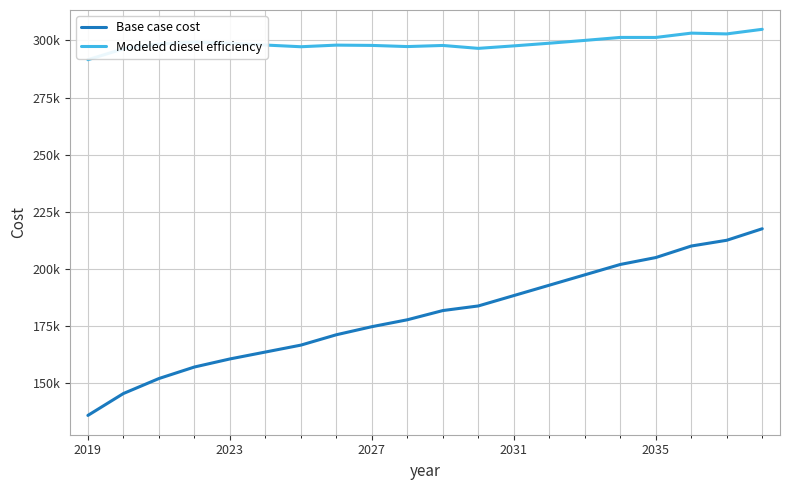

Reading right to left, what are all the values shown in this chart?

Base case cost: 217666.1	212627.6	210108.3	205069.7	202046.6	197511.9	192977.2	188442.4	183907.7	181892.3	177861.5	174838.3	171311.3	166776.6	163753.5	160730.3	157203.3	152164.8	145614.6	136041.3
Modeled diesel efficiency: 304873.4	302860.7	303200.0	301312.1	301321.0	300022.0	298790.7	297628.8	296538.0	297810.1	297324.6	297831.5	297958.4	297249.2	297996.1	298826.9	299285.6	298458.0	296346.4	291578.7